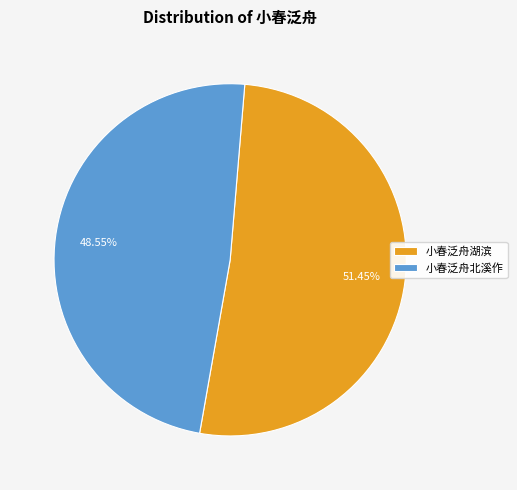

What is the smallest slice in the pie chart?

小春泛舟北溪作